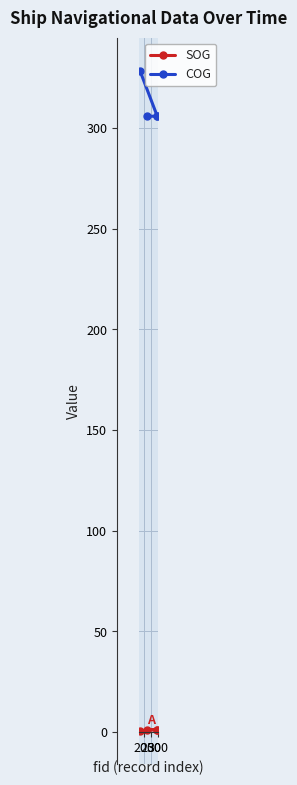

What is the difference between the maximum and minimum values in the COG series?

22.6